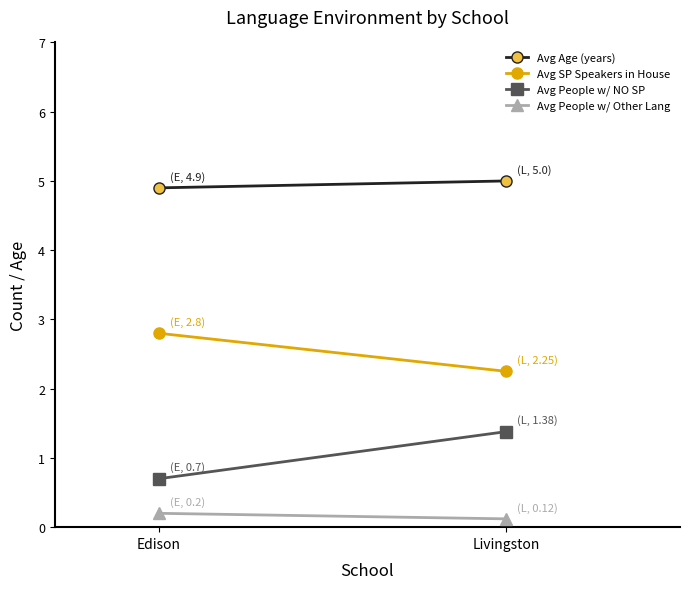

Rank the series by their maximum value, from highest to lowest.

Avg Age (years), Avg SP Speakers in House, Avg People w/ NO SP, Avg People w/ Other Lang